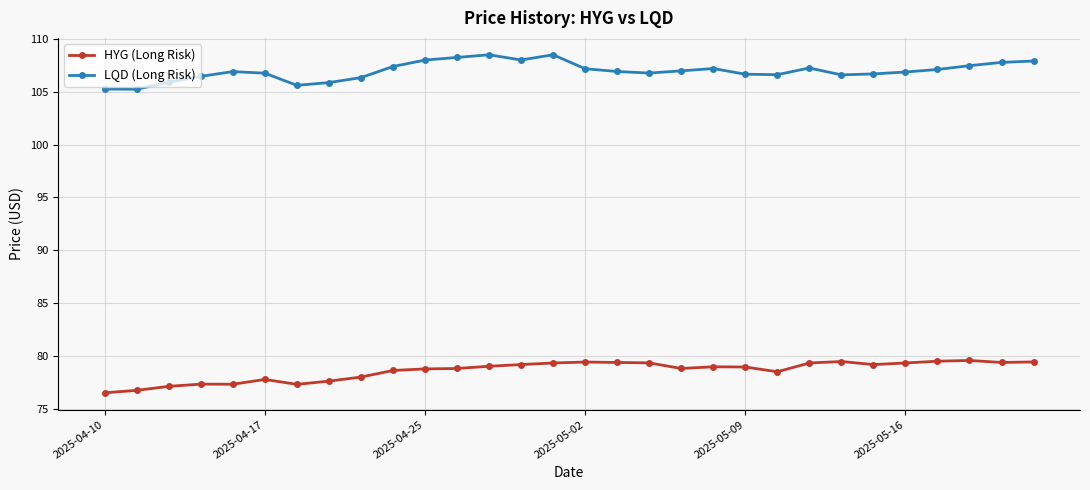

What is the difference between the maximum and minimum values in the HYG (Long Risk) series?

3.1